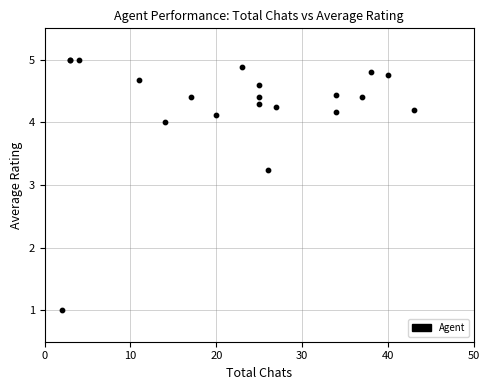

What Y value in the scatter plot is closest to 3?

3.2